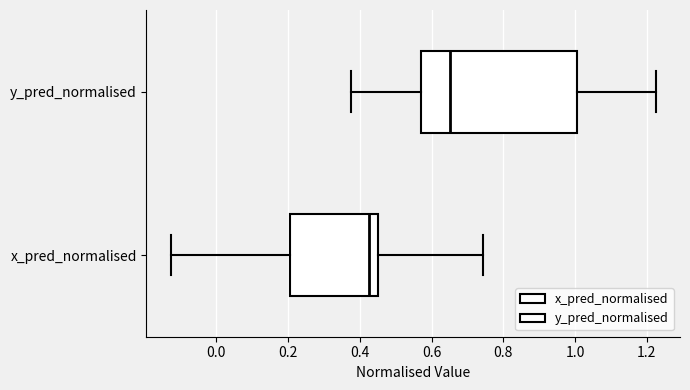

Reading bottom to top, read every box against the x-axis: the position of its median line, the range the box covers, and the ends of its whiskers. The values are not printed on the chart, so give them approximately, as read against the axis.

x_pred_normalised: median 0.42, box 0.20 to 0.46, whiskers -0.12 to 0.74
y_pred_normalised: median 0.66, box 0.58 to 1.00, whiskers 0.38 to 1.22